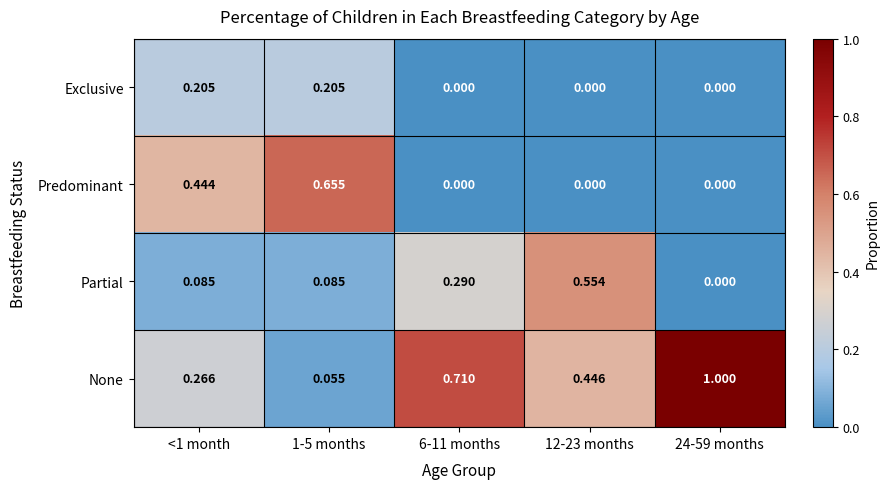

Rank the series at <1 month from highest to lowest value.

Predominant, None, Exclusive, Partial